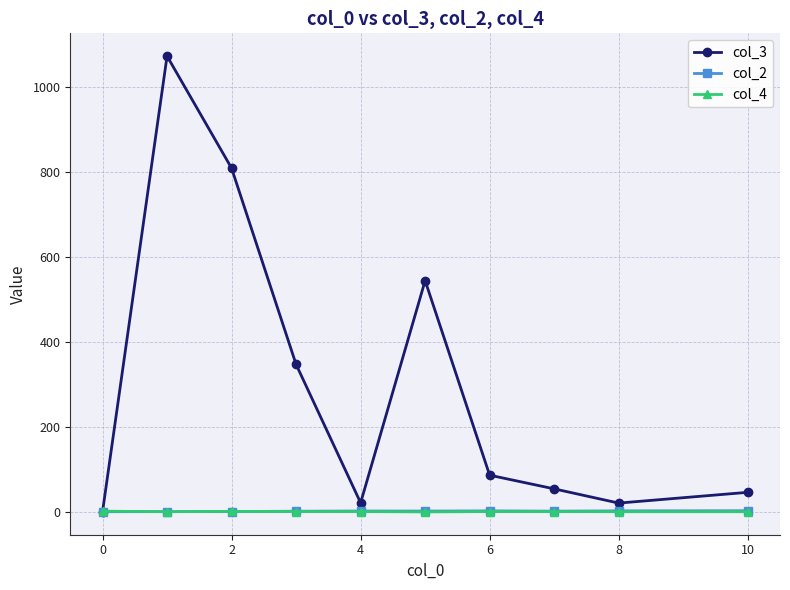

What is the sum of all col_4 values?

13.0